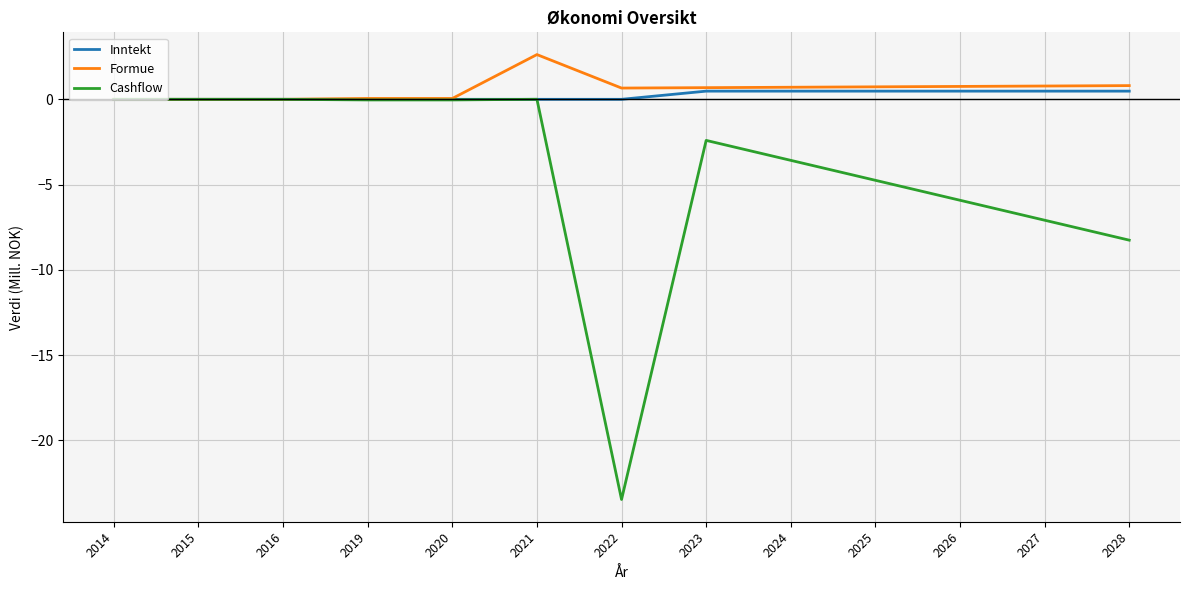

Where does the Cashflow series first go above -2?

2014